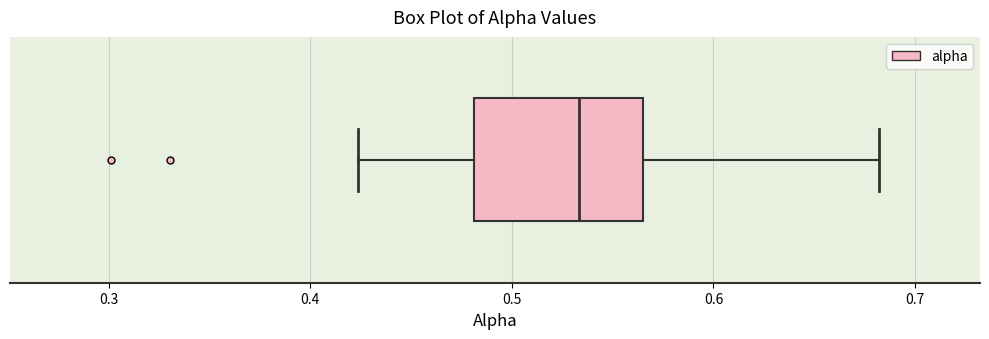

Where is the right edge of the box on the x-axis? The values are not printed on the chart, so give them approximately, as read against the axis.

0.56